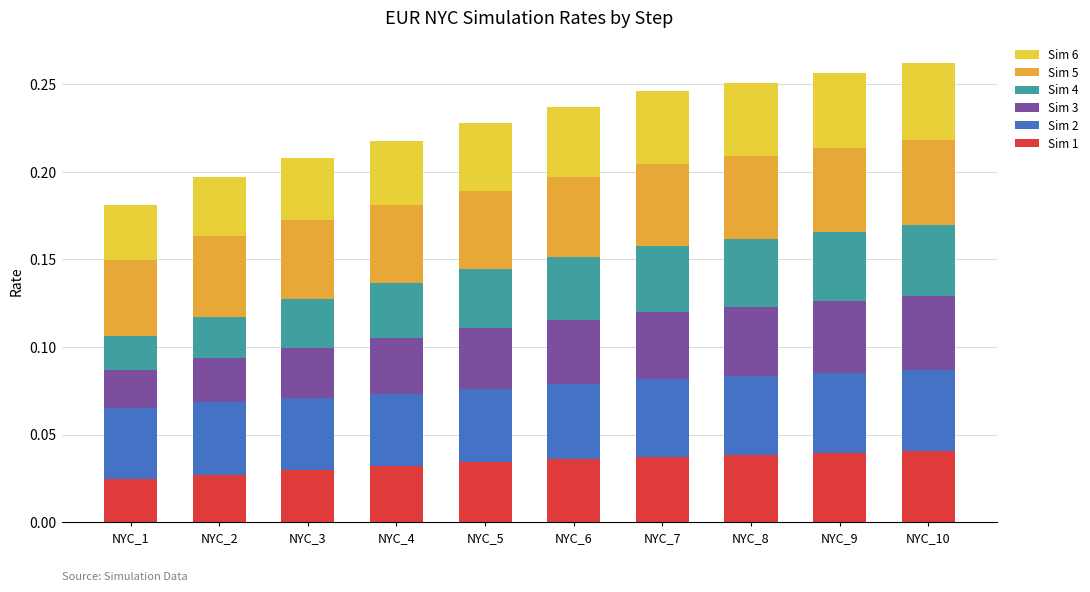

Count the Sim 1 values in the range 0 to 1.

10